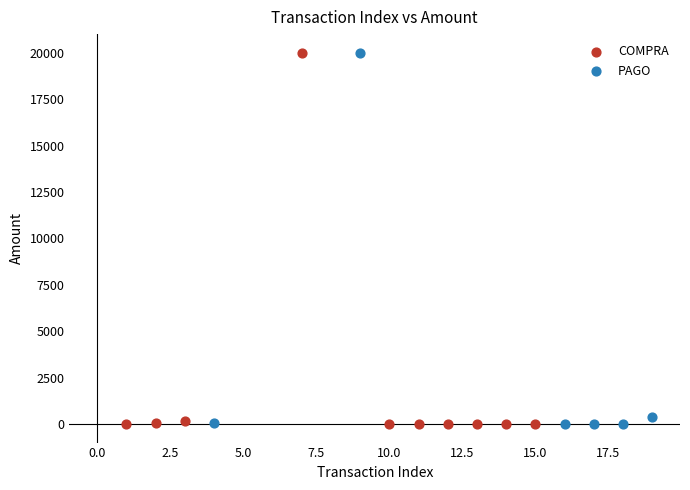

What are all the series names shown in the legend?

COMPRA, PAGO